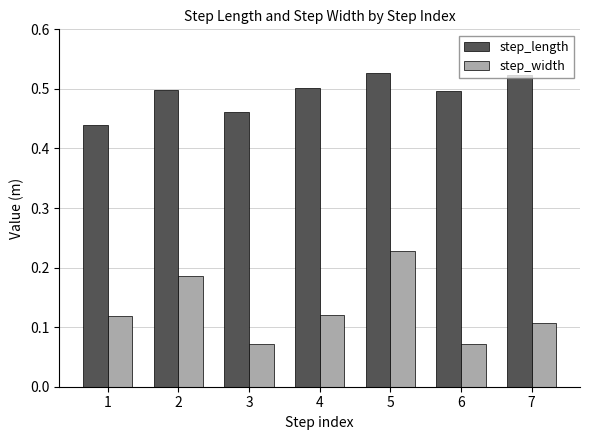

Is the value of step_length at 6 greater than the value of step_width at 3?

Yes